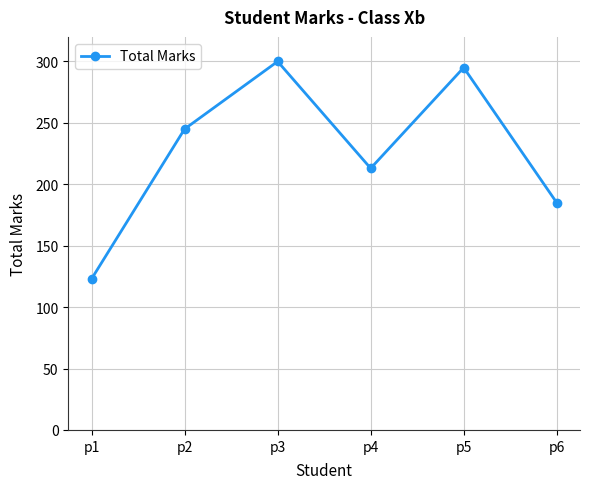

Which label corresponds to the smallest value in the chart?

p1